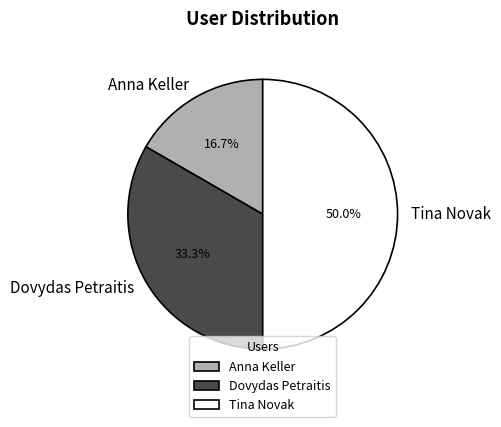

Which has a higher value, Tina Novak or Dovydas Petraitis?

Tina Novak